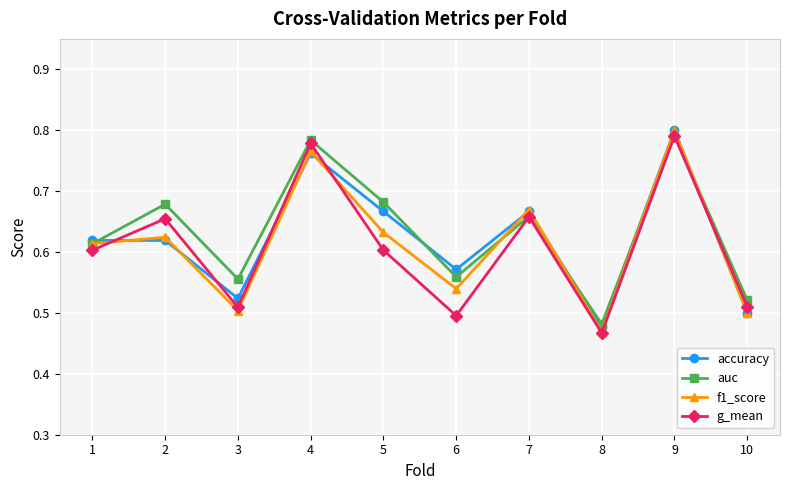

Which category has the highest value in the f1_score series?

9